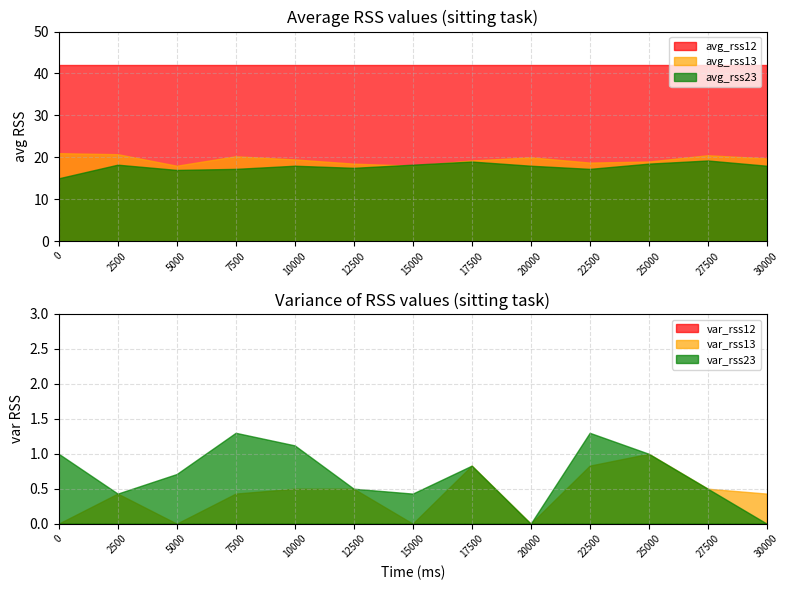

The value of var_rss23 at 5000 is 0.3. True or false?

False